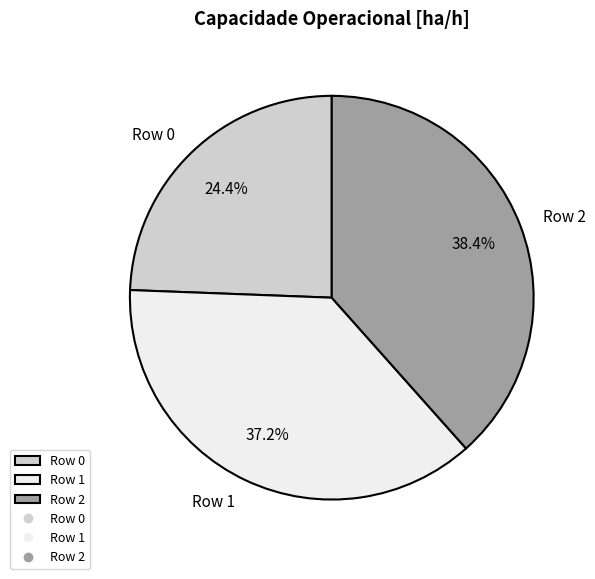

Which category has the smallest portion of the pie?

Row 0